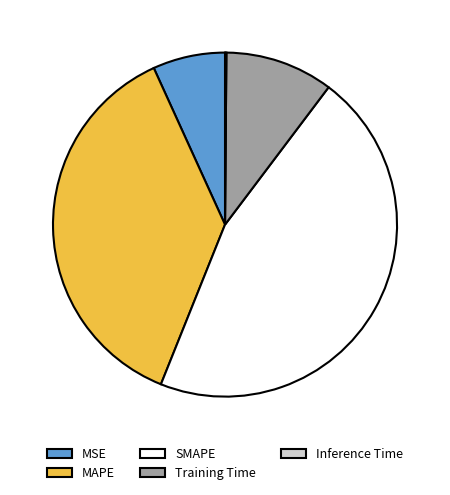

Does MAPE account for over 50% of the chart?

No